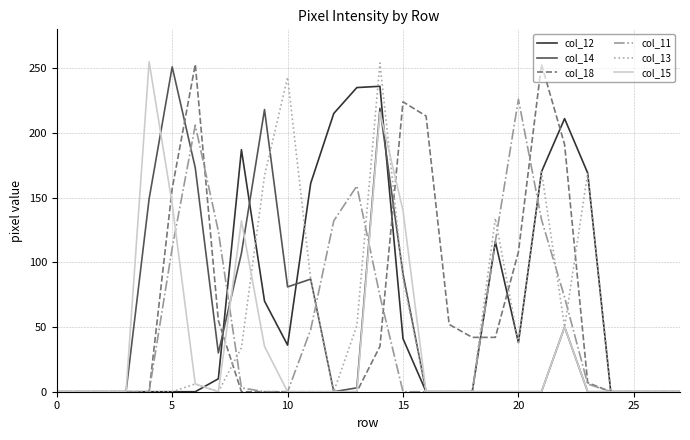

What is the maximum value for col_14?

251